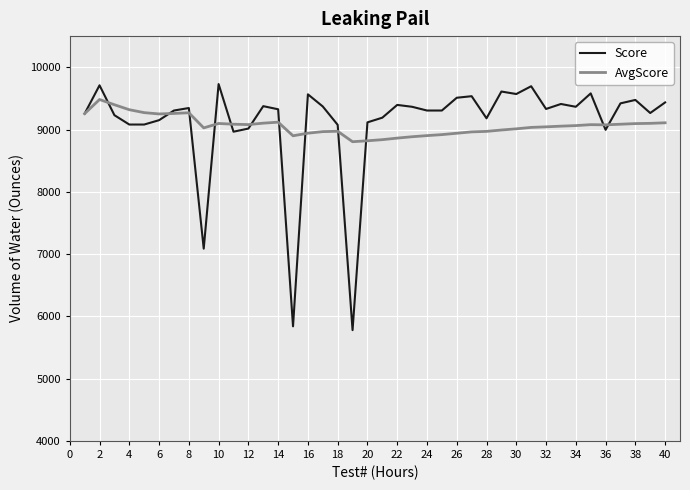

What is the minimum value shown in the chart?

5778